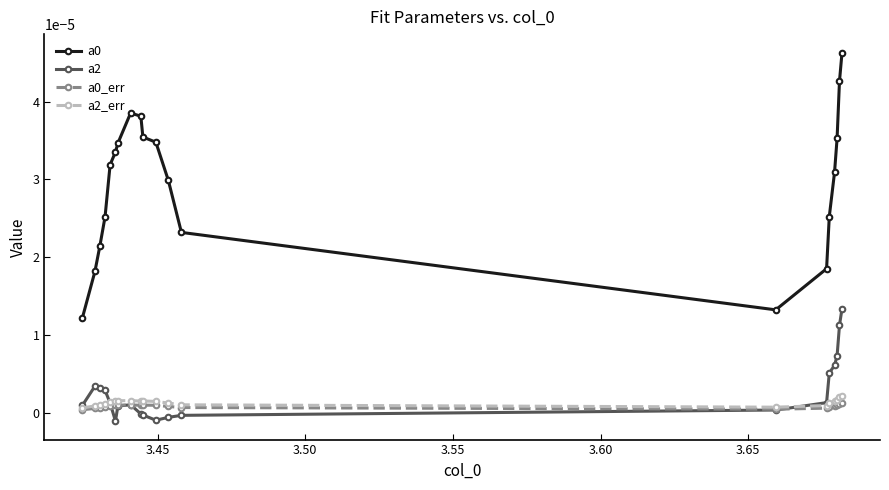

True or false: a0 and a2_err cross at least once.

False